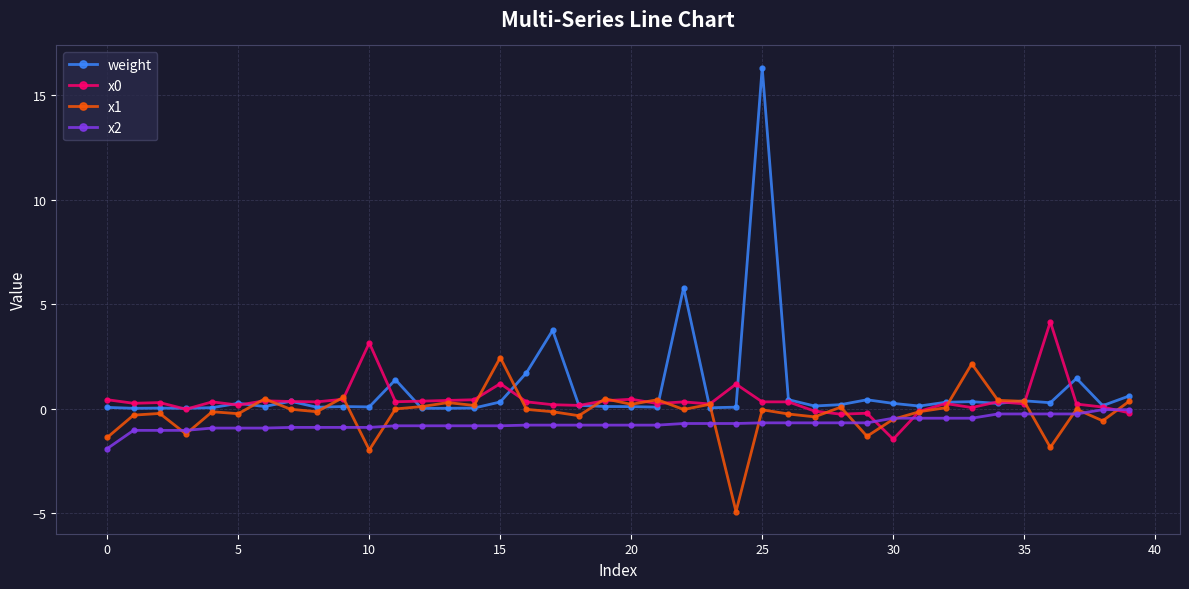

True or false: x1 has more than 1 interior local peaks.

True